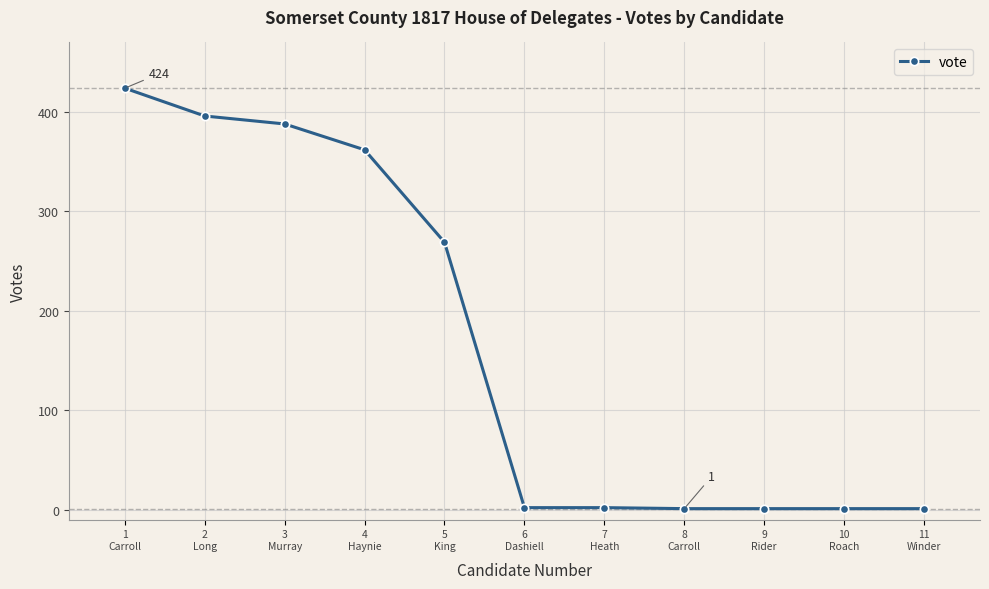

What is the value of the 2nd point from the left?

396